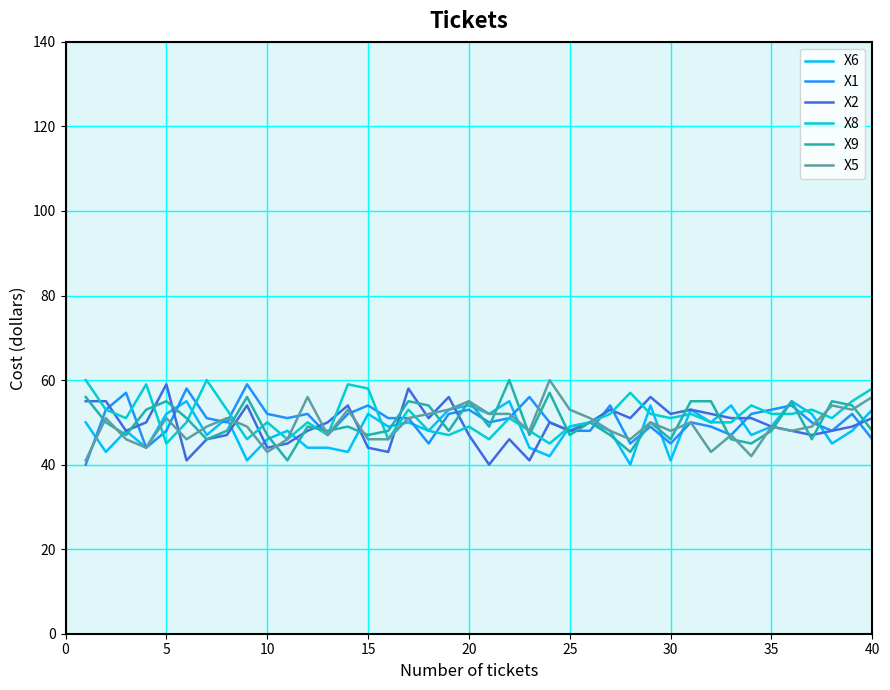

What is the highest value of the X8 series?

60